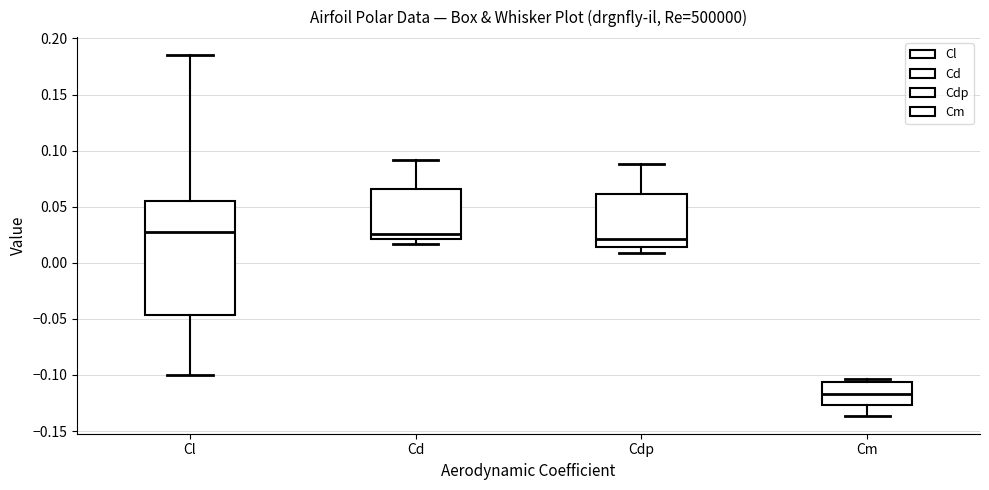

Reading left to right, read every box against the y-axis: the position of its median line, the range the box covers, and the ends of its whiskers. The values are not printed on the chart, so give them approximately, as read against the axis.

Cl: median 0.030, box -0.045 to 0.055, whiskers -0.100 to 0.185
Cd: median 0.025, box 0.020 to 0.065, whiskers 0.015 to 0.090
Cdp: median 0.020, box 0.015 to 0.060, whiskers 0.010 to 0.090
Cm: median -0.115, box -0.125 to -0.105, whiskers -0.135 to -0.105 (just above the box's upper edge)